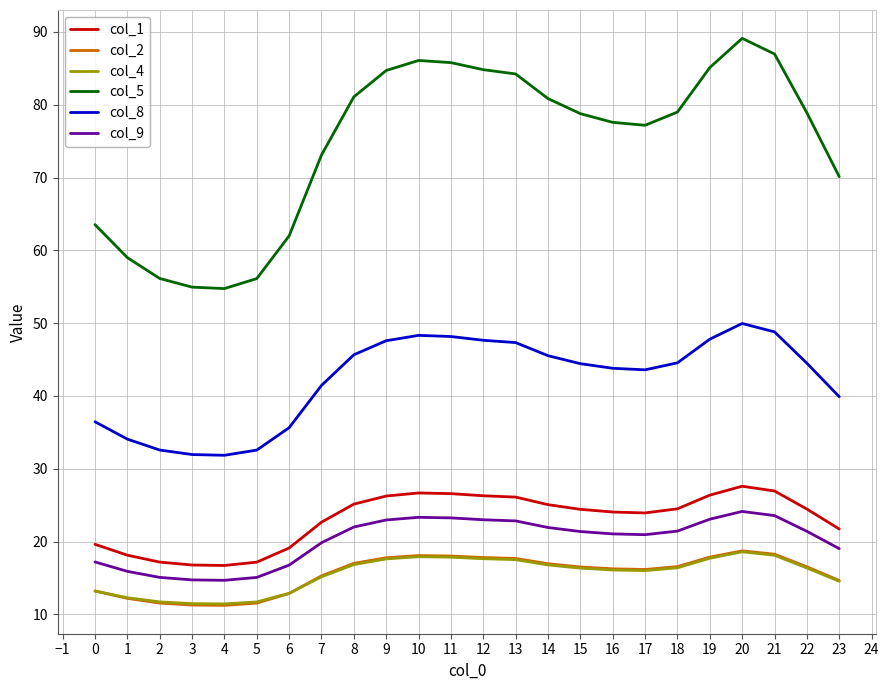

At how many categories does at least one series exceed 66?

17